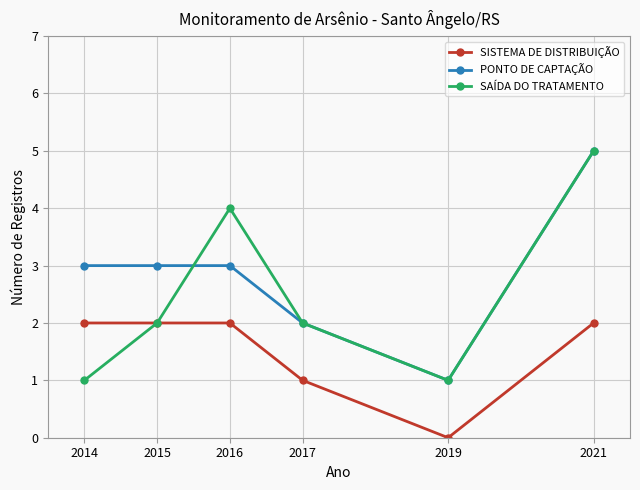

What is the greatest value displayed?

5